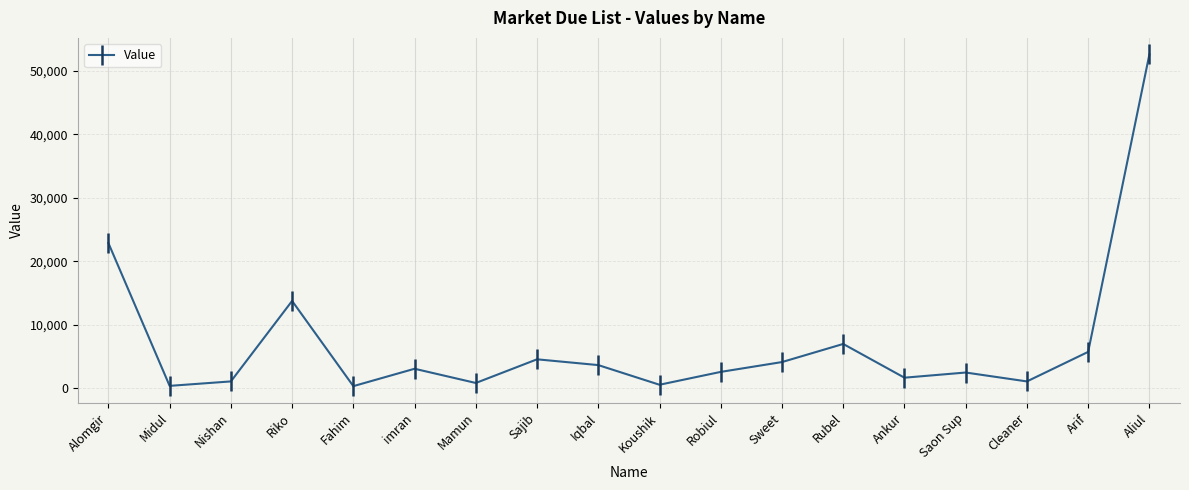

What is the difference between the values at Arif and Robiul?

3150